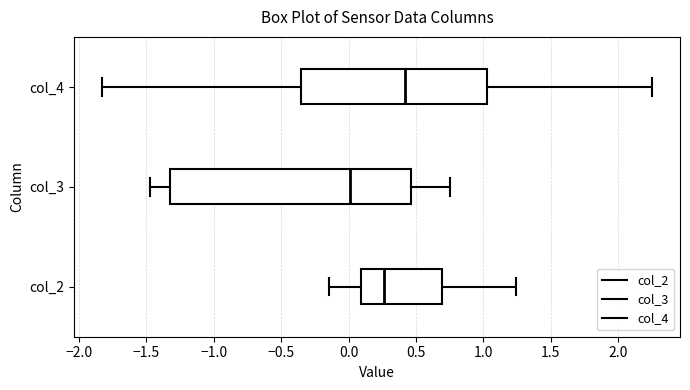

Where is the left edge of the box for col_3 on the x-axis? The values are not printed on the chart, so give them approximately, as read against the axis.

-1.35